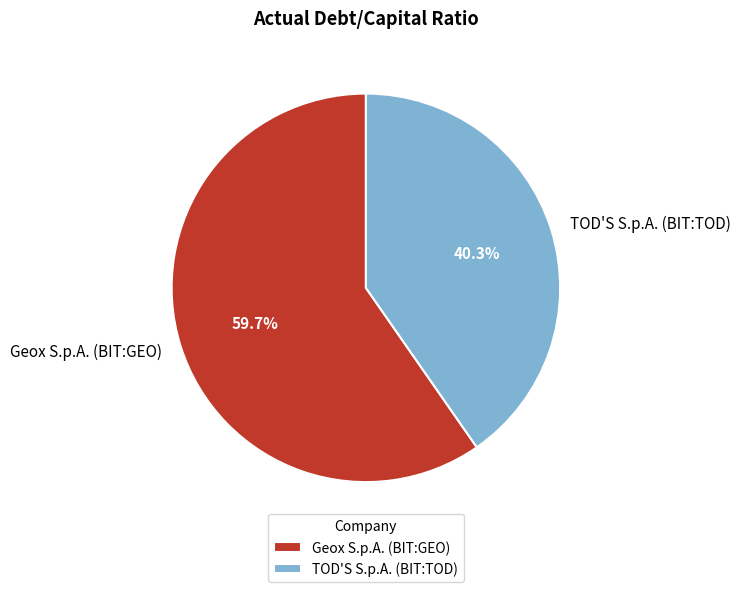

Which category has the biggest portion of the pie?

Geox S.p.A. (BIT:GEO)